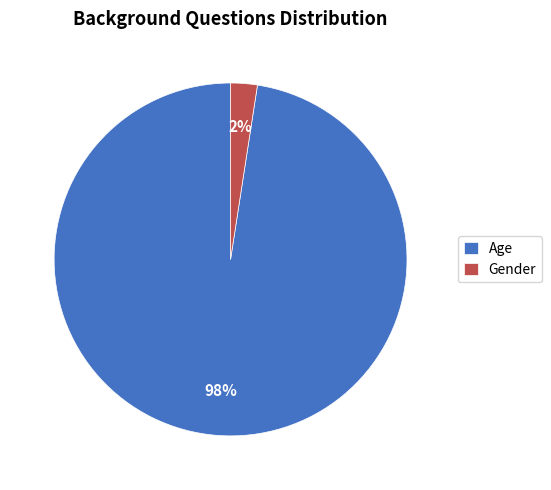

To the nearest percent, what is the combined percentage of Gender and Age?

100%